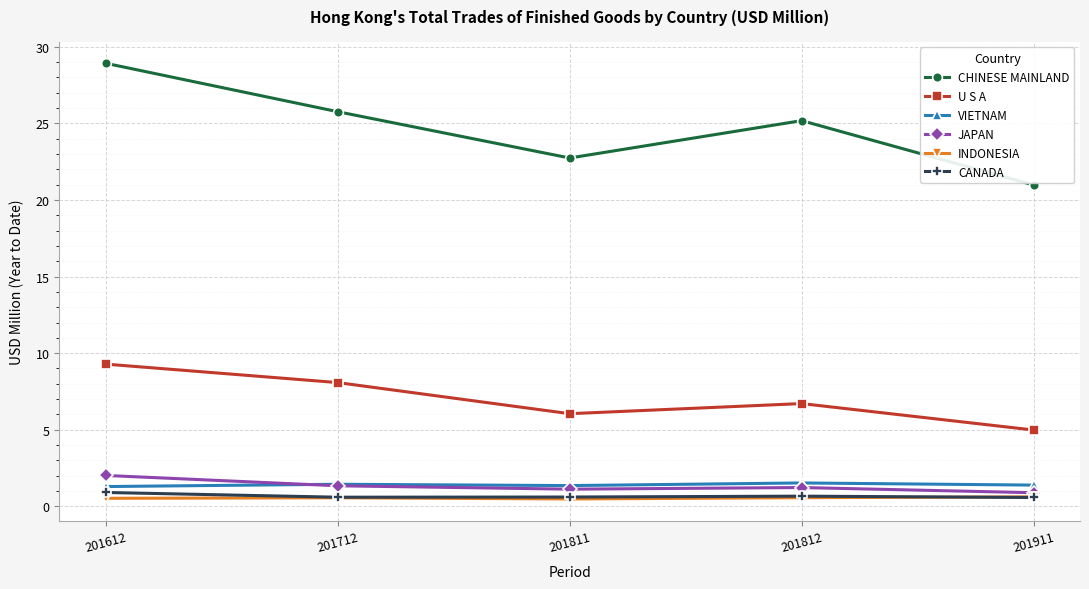

Which category has the highest value across all series?

201612